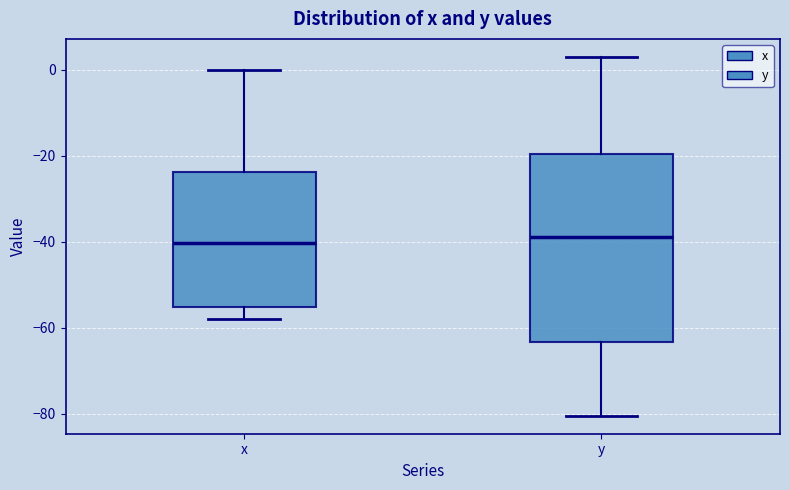

Comparing the boxes themselves (not the whiskers), which one is the tallest?

y